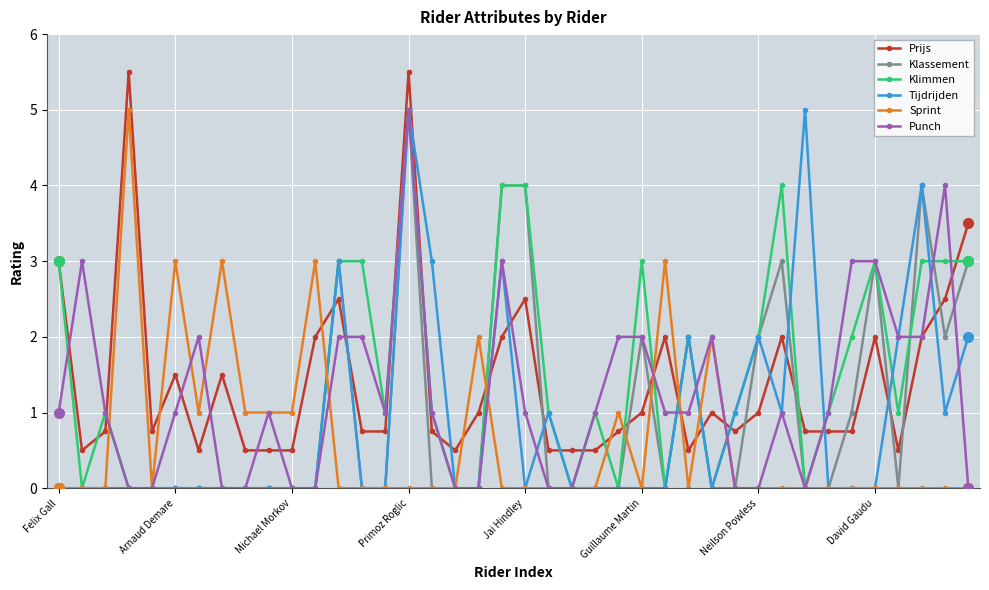

True or false: Klassement and Prijs cross at least once.

True